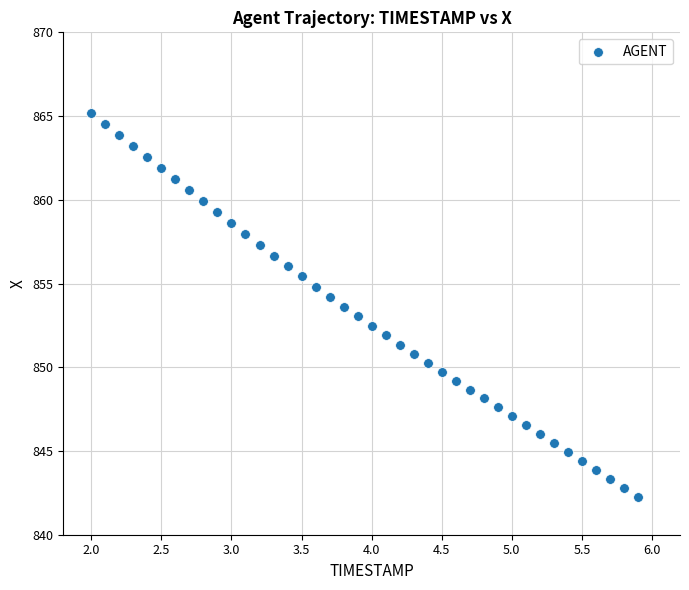

What is the range of X values (max minus min)?

3.9